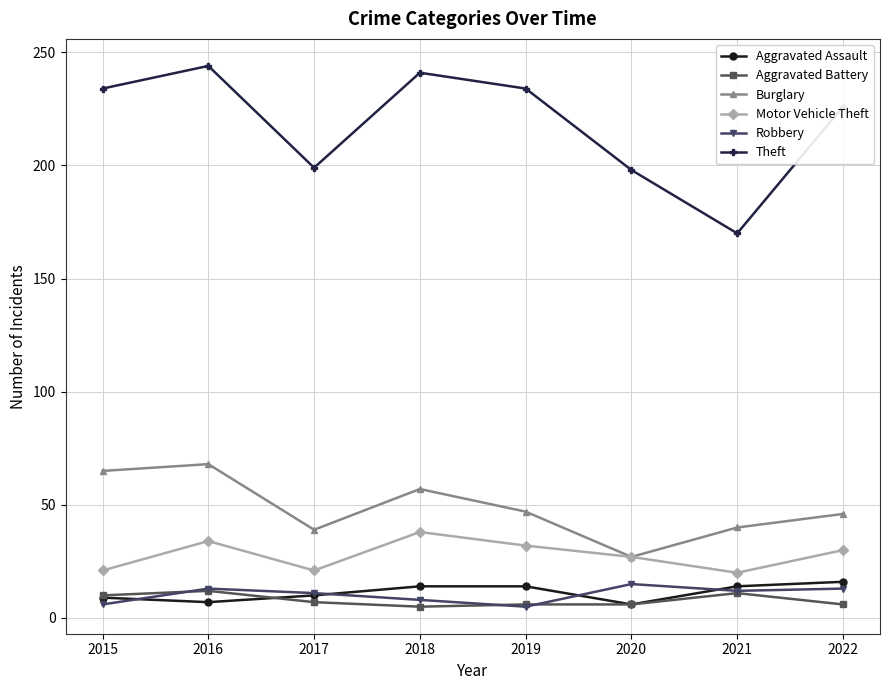

Between 2015 and 2019, which series saw the biggest shift?

Burglary